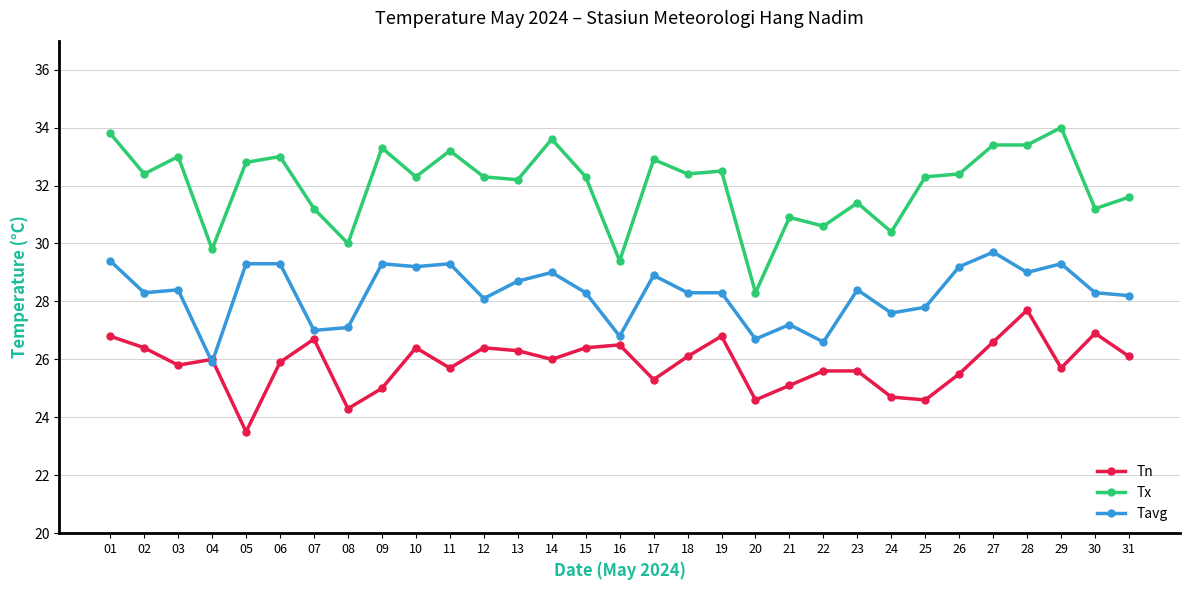

Where is the first local minimum for Tx?

02